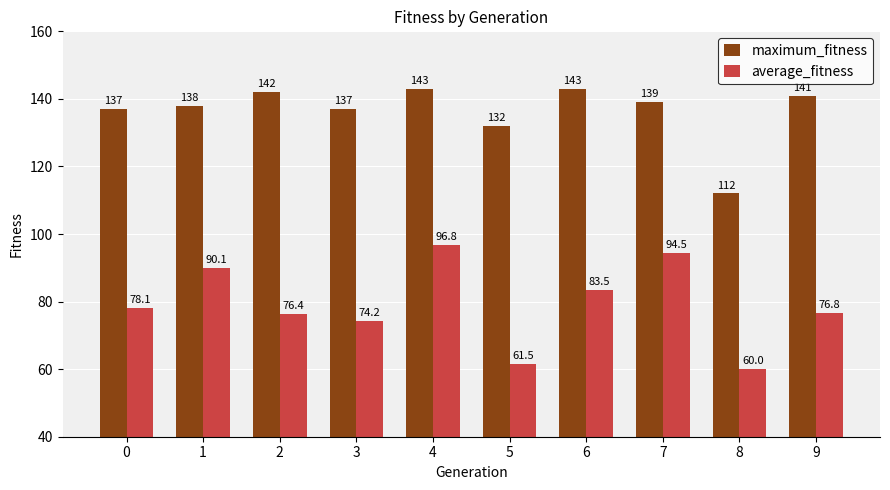

Which series changed the most between 1 and 9?

average_fitness